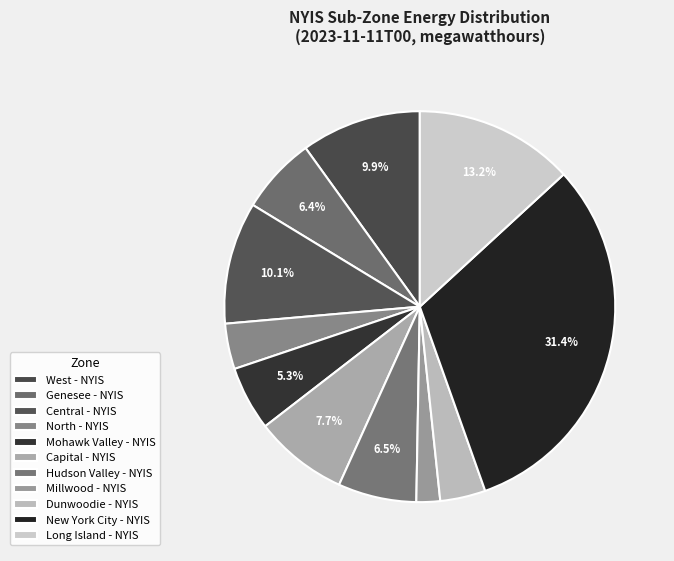

How many slices are in this pie chart?

11